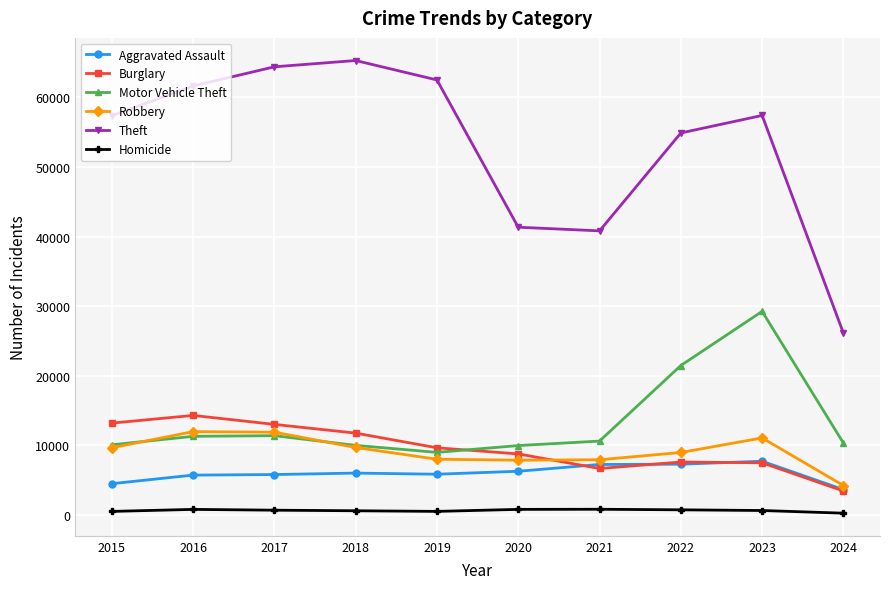

Which series has the widest spread of values?

Theft